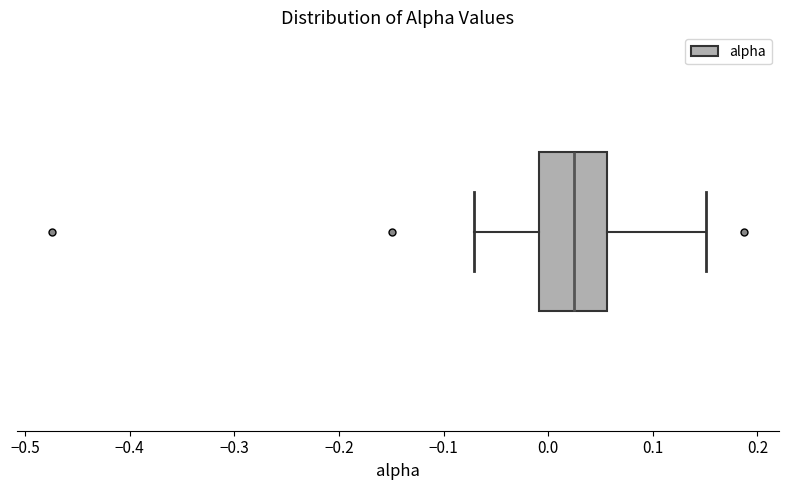

Transcribe this box plot: give where the median line is, the range the box spans, and where the two whiskers end, as read against the x-axis. The values are not printed on the chart, so give them approximately, as read against the axis.

median 0.02, box -0.01 to 0.06, whiskers -0.07 to 0.15